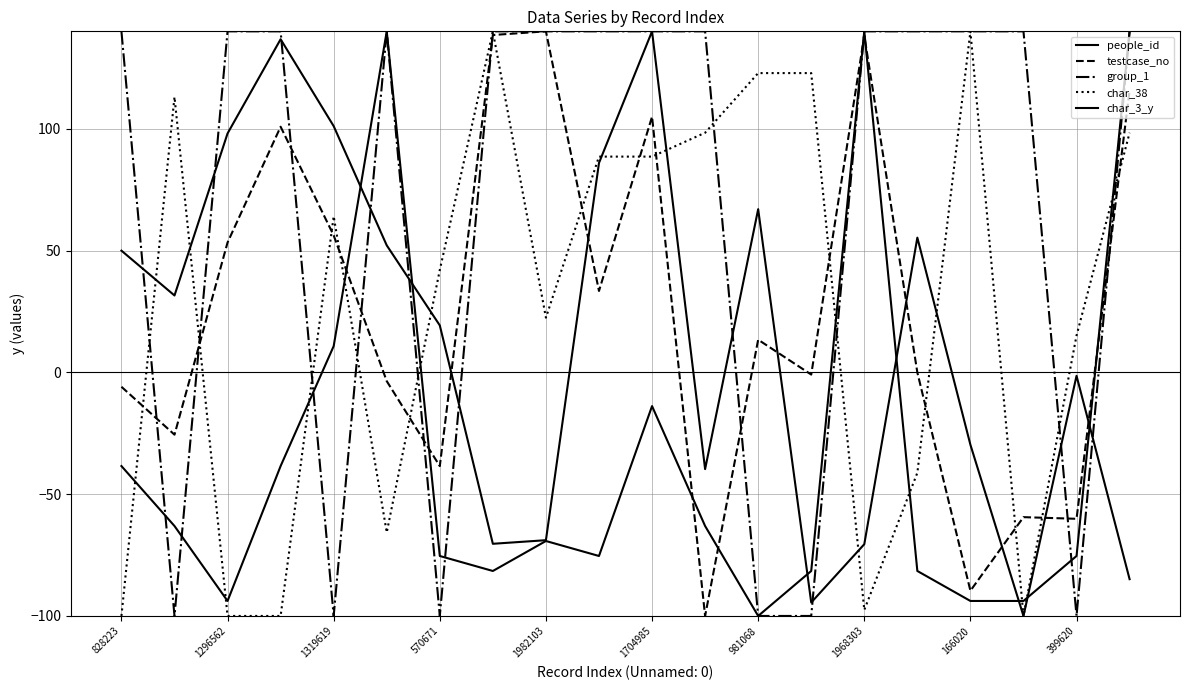

Does the chart have visible grid lines?

Yes